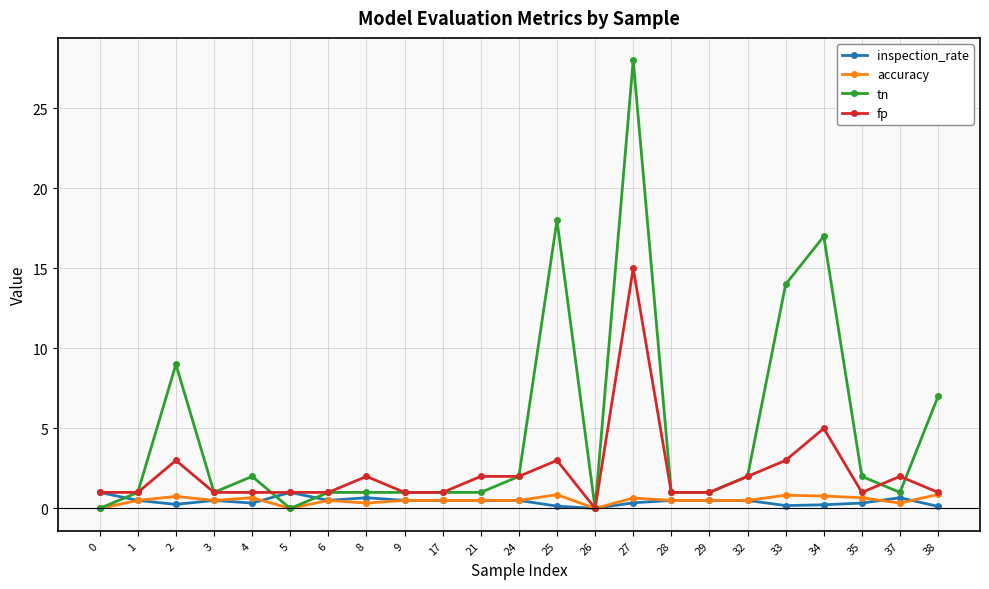

Is the value of inspection_rate at 29 greater than the value of fp at 5?

No